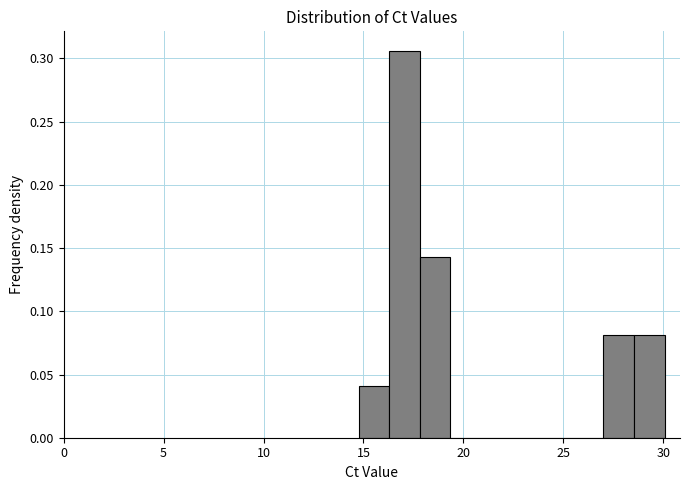

Read against the x-axis, roughly where is the centre of the tallest bar?

17.0